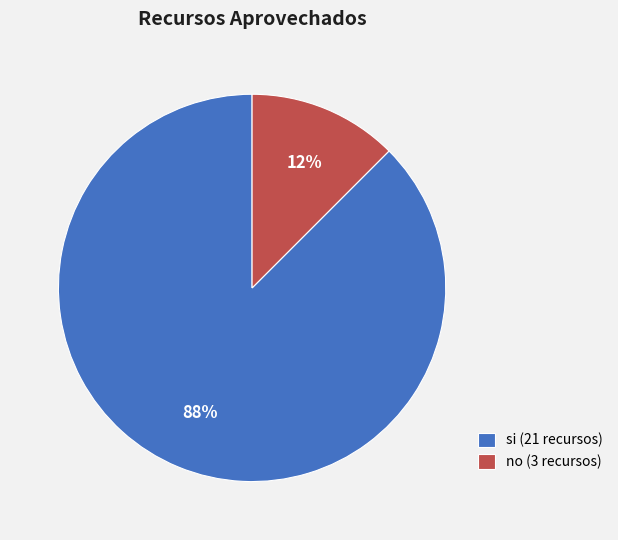

Do si (21 recursos) and no (3 recursos) together represent more than half of the pie?

Yes